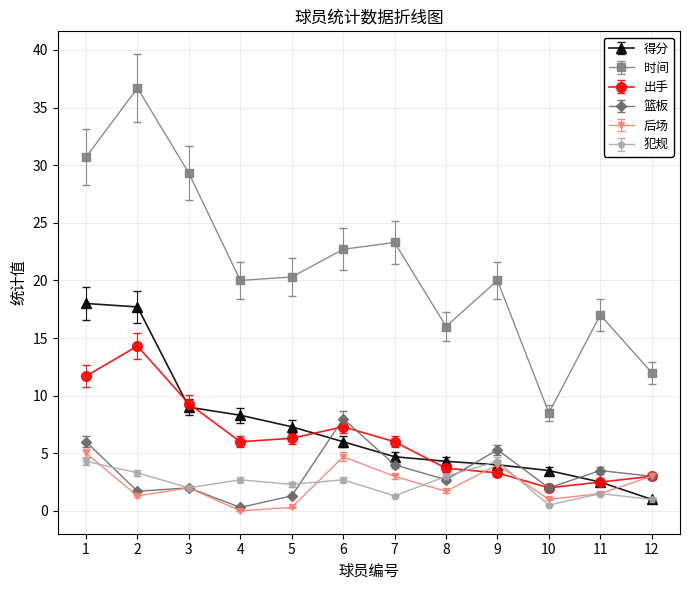

The 后场 series shows 4.7 at 6. True or false?

True